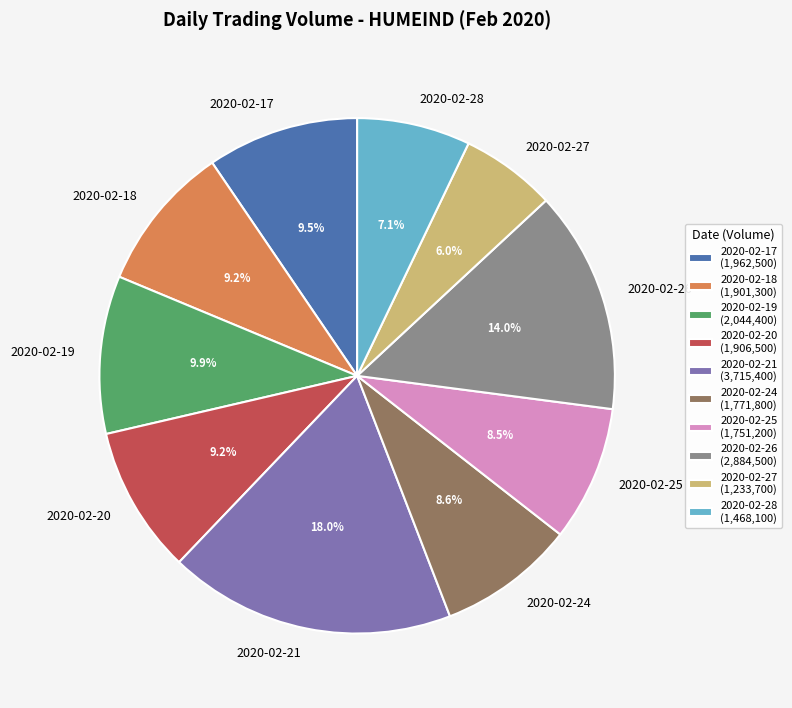

The 2020-02-18 slice represents 9% of the pie. True or false?

True